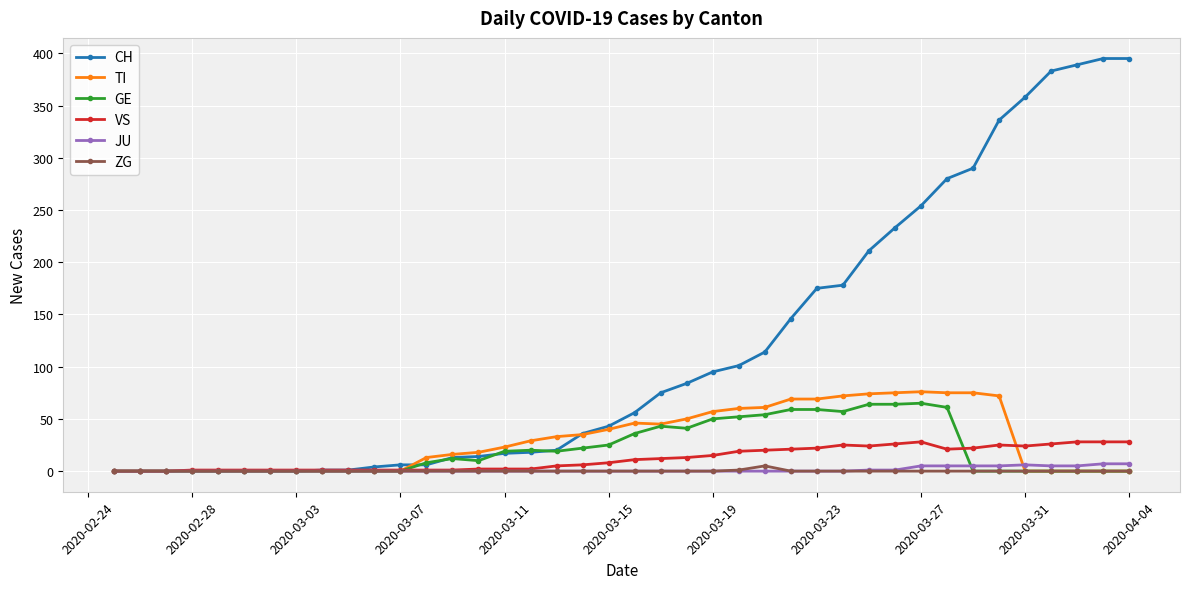

Which series has the largest range (max minus min)?

CH